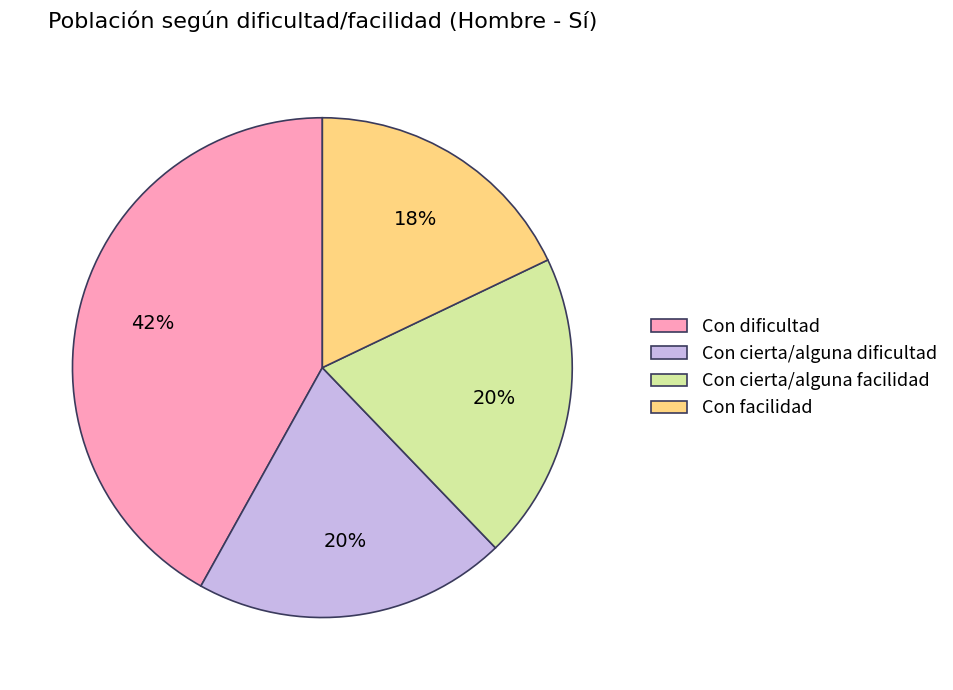

To the nearest percent, what is the average slice percentage?

25%